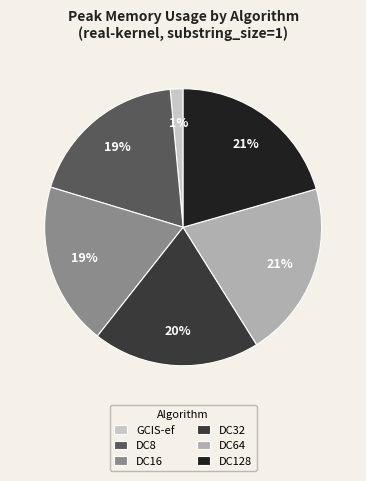

Which has a higher value, DC64 or DC16?

DC64